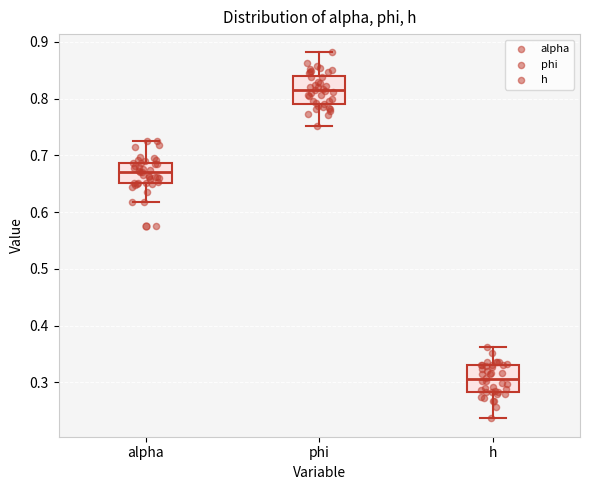

Reading left to right, transcribe this box plot: for each box, give where its median line is, the range the box spans, and where its two whiskers end, as read against the y-axis. The values are not printed on the chart, so give them approximately, as read against the axis.

alpha: median 0.67, box 0.65 to 0.69, whiskers 0.62 to 0.73
phi: median 0.81, box 0.79 to 0.84, whiskers 0.75 to 0.88
h: median 0.31, box 0.28 to 0.33, whiskers 0.24 to 0.36